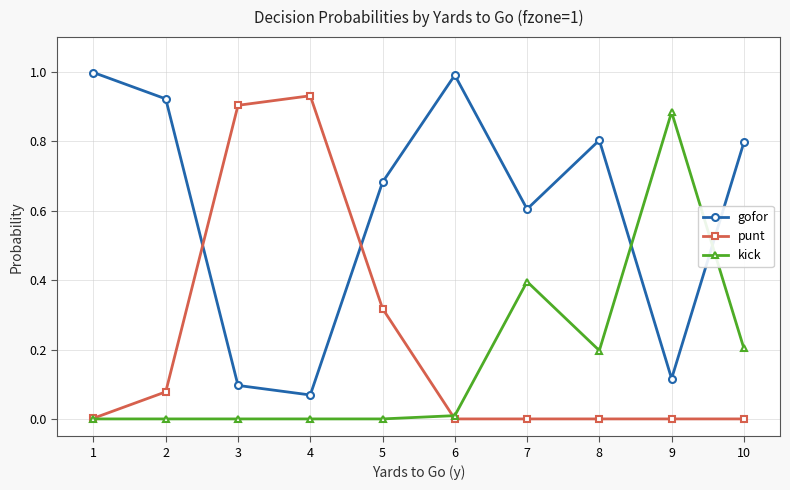

What is the value of the kick point at the 8th from the left?

0.2